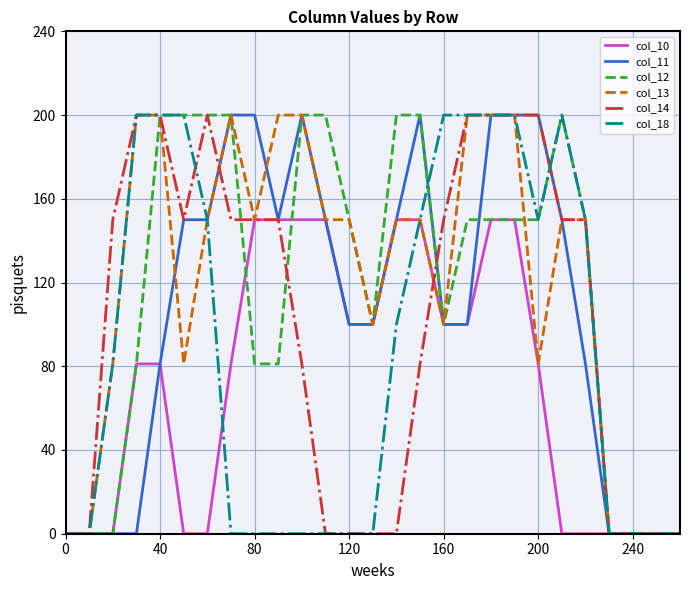

What is the label of the 1st point from the right?

26